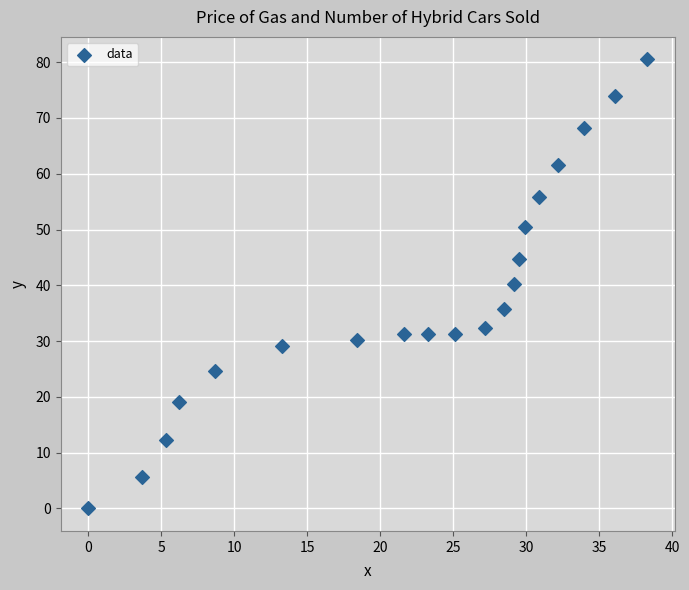

What is the range of Y values (max minus min)?

80.5